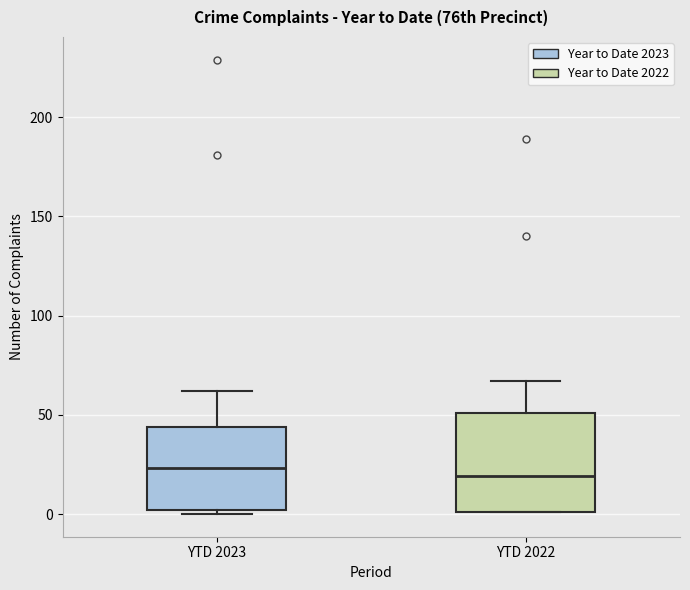

Which box is the tallest, from its lower edge to its upper edge?

YTD 2022